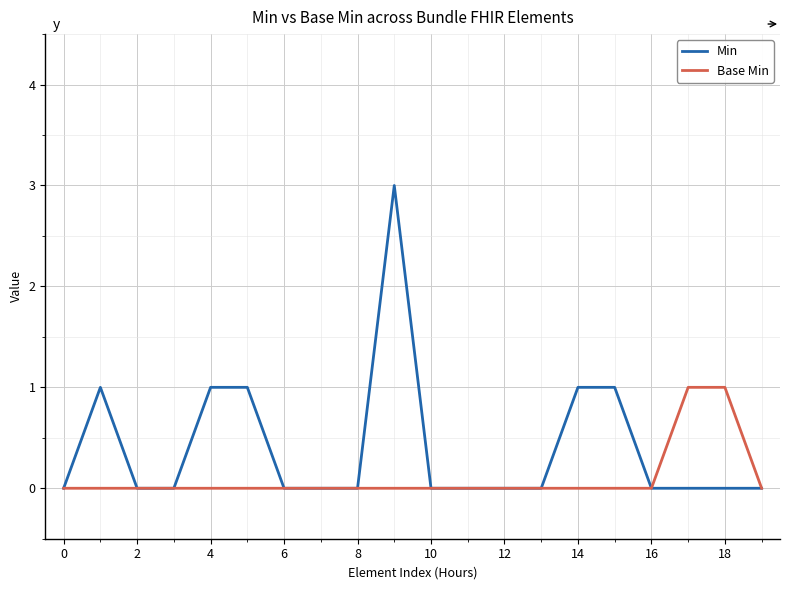

How many Base Min values are between 0 and 1?

20